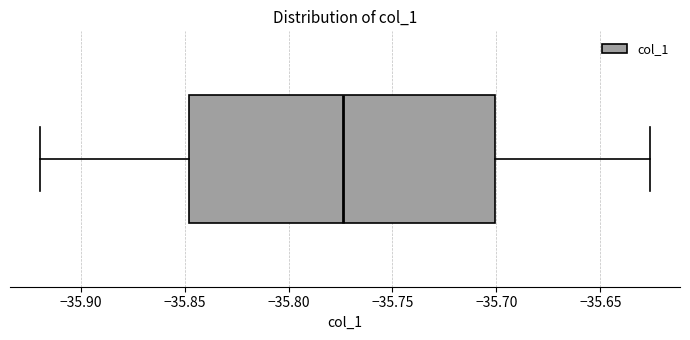

Where does the left whisker of the box end on the x-axis? The values are not printed on the chart, so give them approximately, as read against the axis.

-35.920